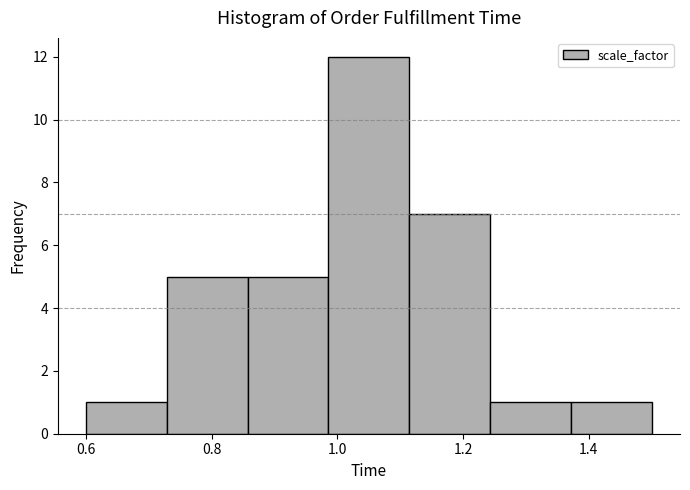

Reading left to right, transcribe this chart: for each bar, give the range it covers on the x-axis and its height. Neither the bar edges nor the heights are printed on the chart, so give them approximately, as read against the axes.

0.60 to 0.72: 1
0.72 to 0.86: 5
0.86 to 0.98: 5
0.98 to 1.12: 12
1.12 to 1.24: 7
1.24 to 1.38: 1
1.38 to 1.50: 1